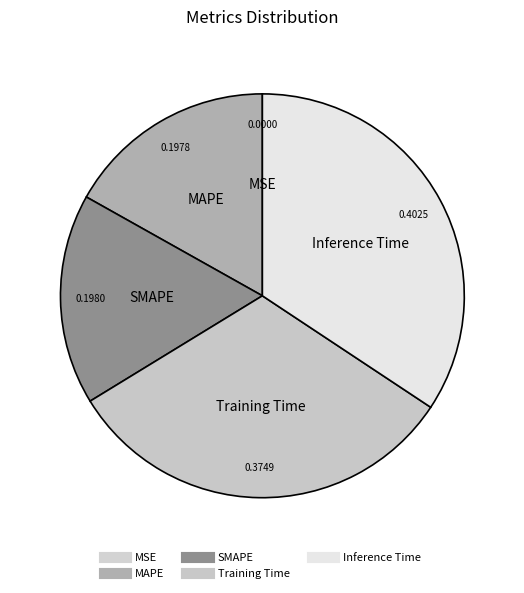

To the nearest percent, what percentage of the pie is Training Time?

32%